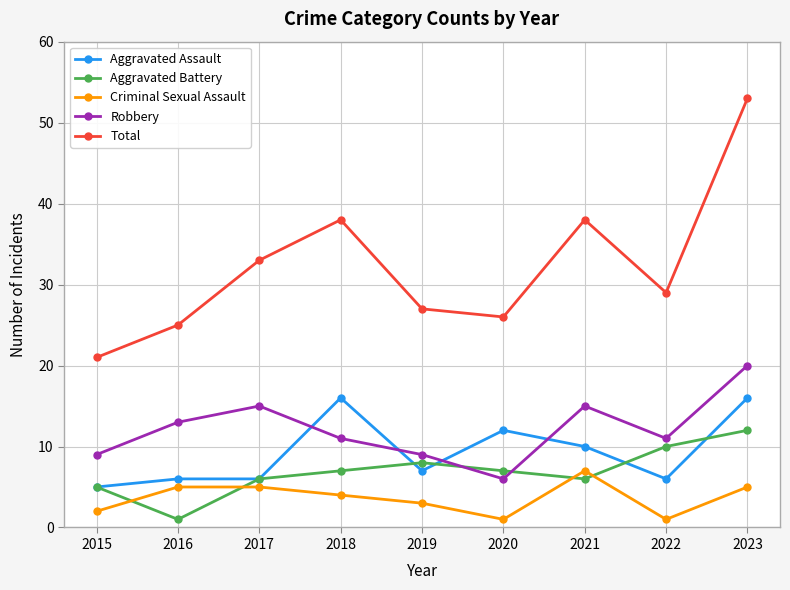

What are all the series names shown in the legend?

Aggravated Assault, Aggravated Battery, Criminal Sexual Assault, Robbery, Total